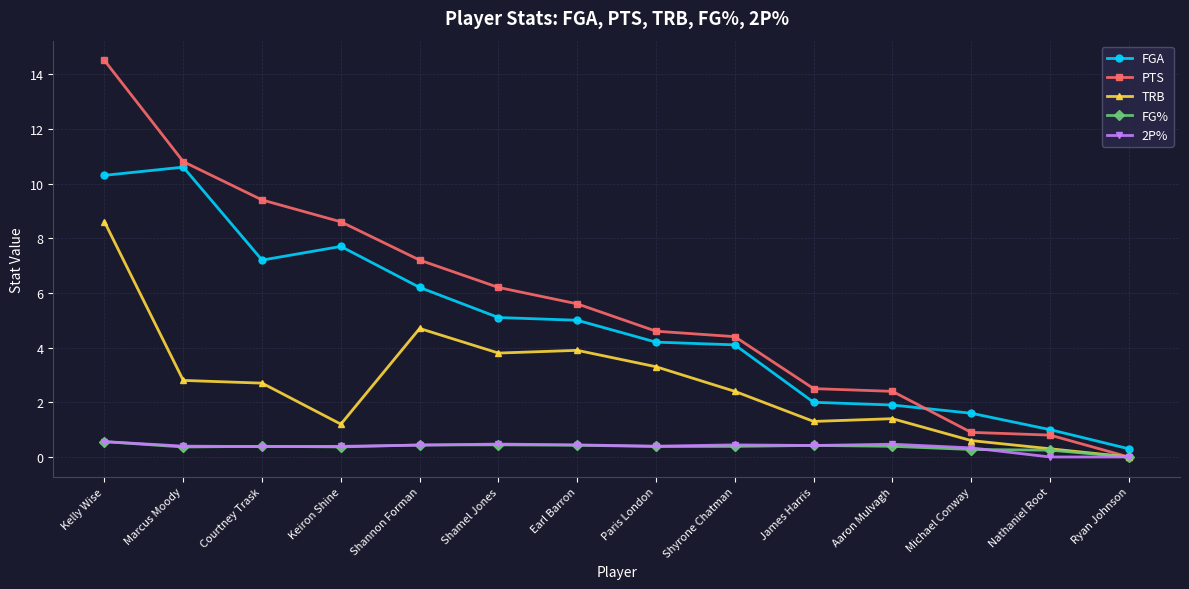

What is the sum of the 2P% values at Ryan Johnson and Shannon Forman?

0.4